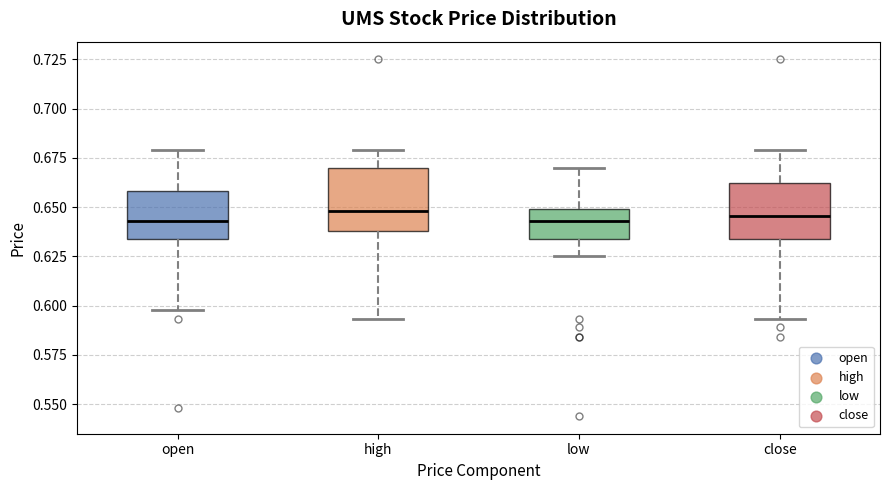

Reading left to right, transcribe this box plot: for each box, give where its median line is, the range the box spans, and where its two whiskers end, as read against the y-axis. The values are not printed on the chart, so give them approximately, as read against the axis.

open: median 0.645, box 0.635 to 0.660, whiskers 0.600 to 0.680
high: median 0.650, box 0.640 to 0.670, whiskers 0.595 to 0.680
low: median 0.645, box 0.635 to 0.650, whiskers 0.625 to 0.670
close: median 0.645, box 0.635 to 0.660, whiskers 0.595 to 0.680